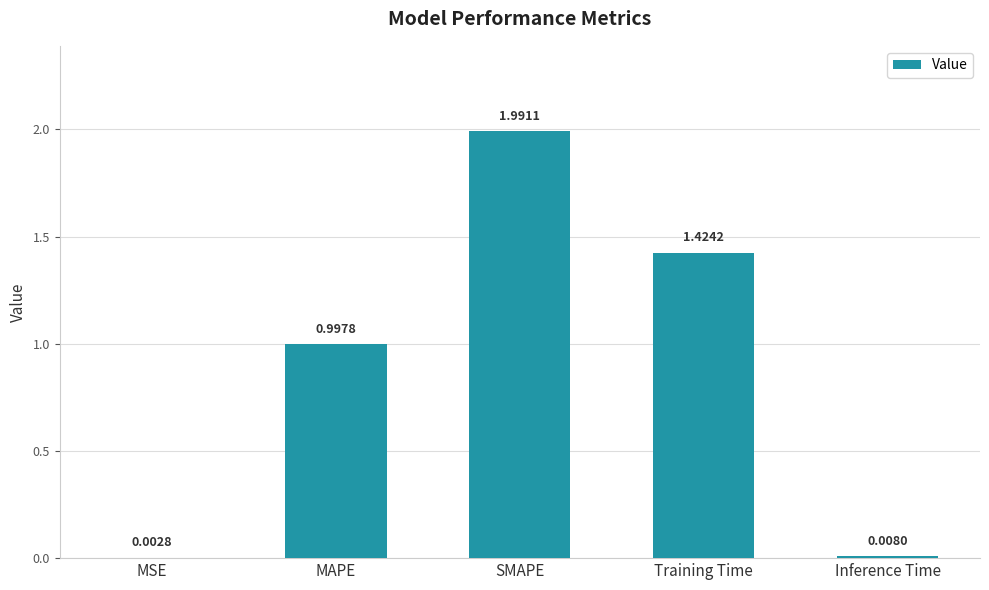

Between SMAPE and Training Time, which is larger?

SMAPE